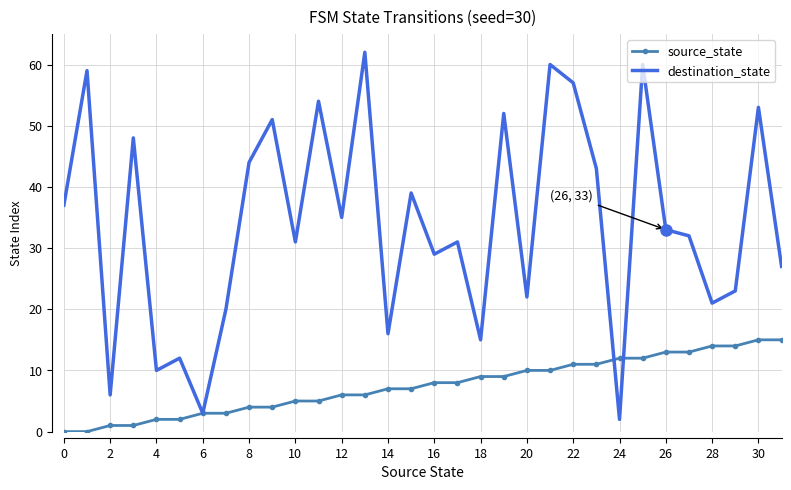

Which series has the largest total across all categories?

destination_state